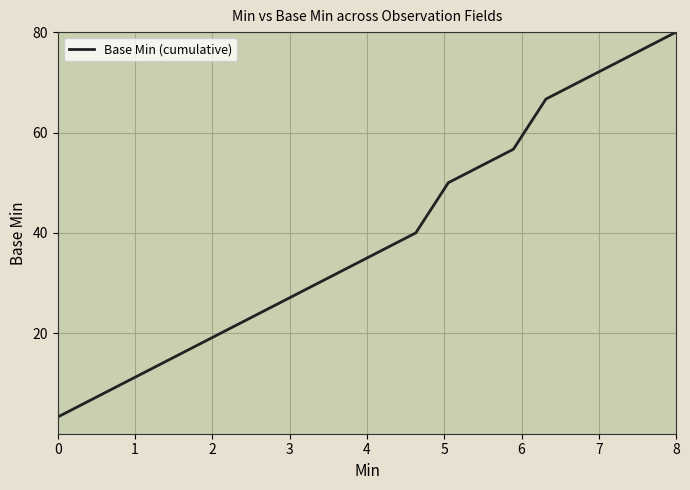

What is the maximum value shown in the chart?

80.0